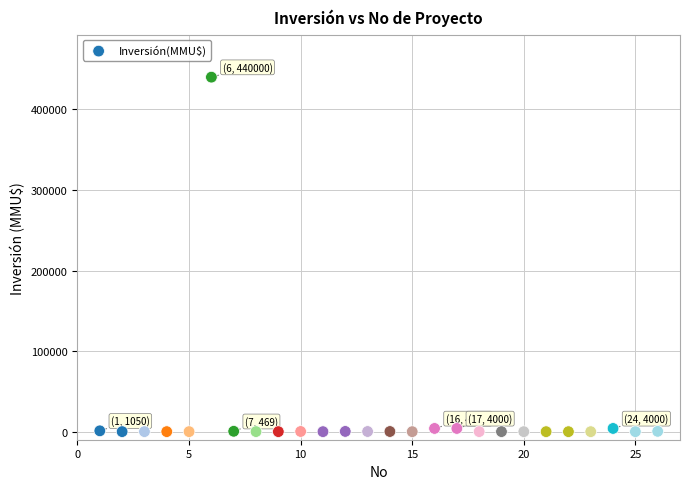

What is the range of Y values (max minus min)?

440000